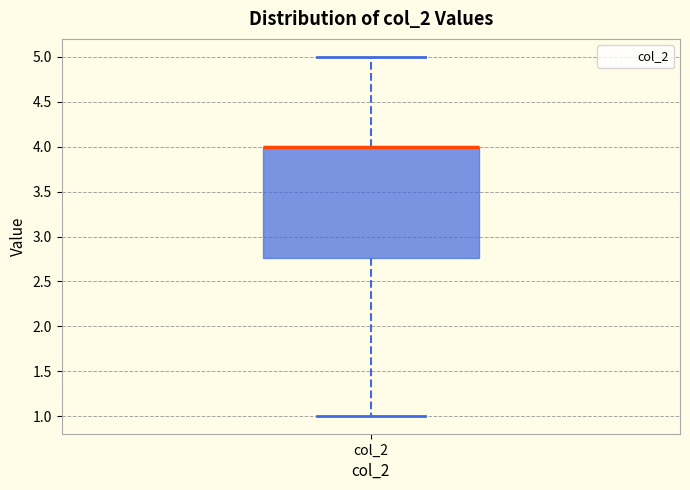

Read this box plot against the y-axis: the position of the median line, the range covered by the box, and the ends of both whiskers. The values are not printed on the chart, so give them approximately, as read against the axis.

median 4.00 (drawn on the box's upper edge), box 2.75 to 4.00, whiskers 1.00 to 5.00